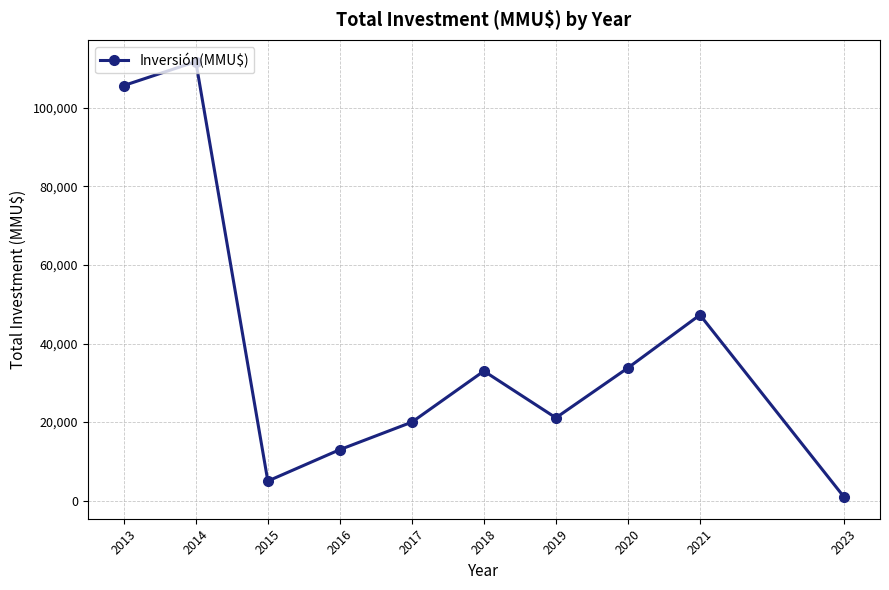

At which label does the data first exceed 33003?

2013